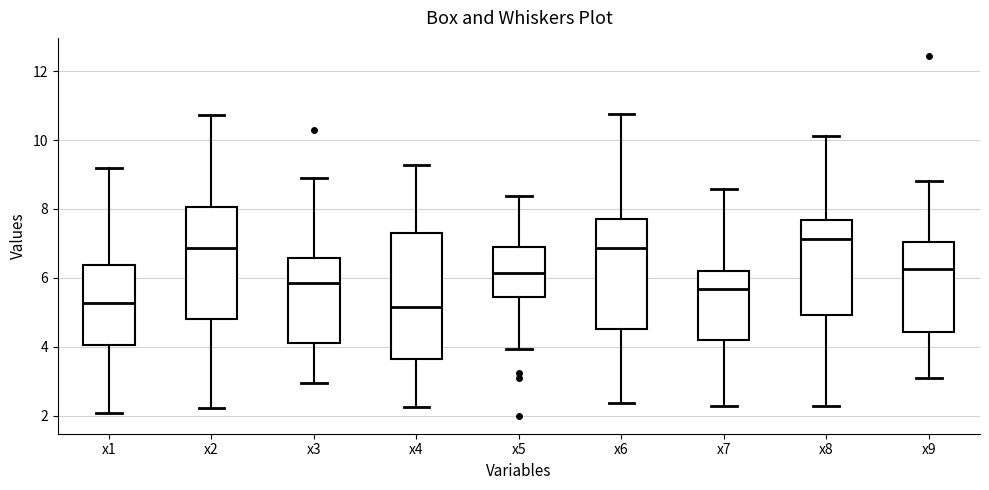

Where is the upper edge of the box for x9 on the y-axis? The values are not printed on the chart, so give them approximately, as read against the axis.

7.0